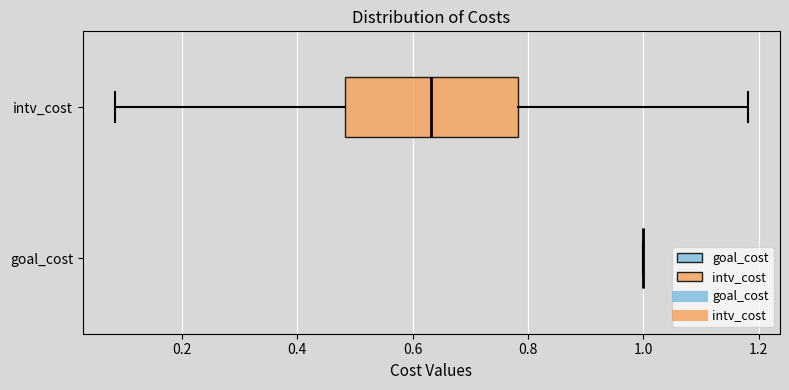

Comparing the boxes themselves (not the whiskers), which one is the widest?

intv_cost